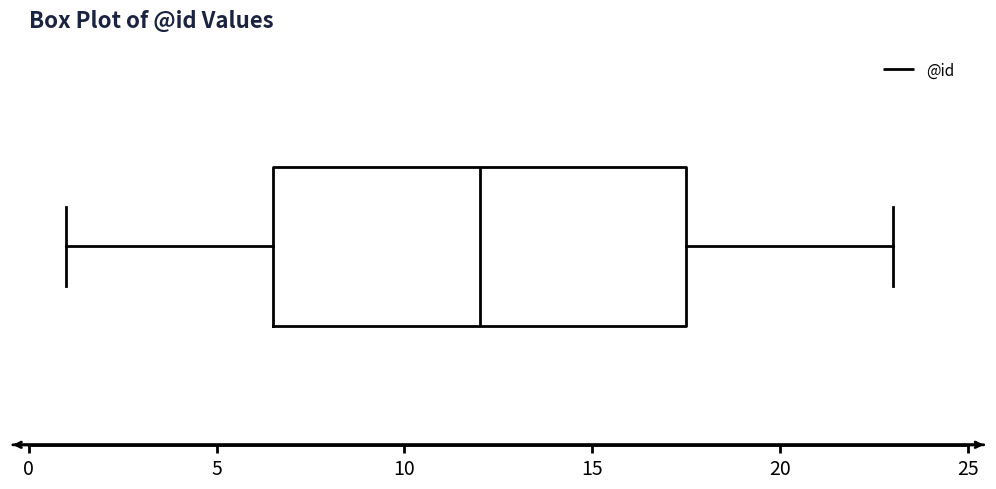

Where does the left whisker of the box end on the x-axis? The values are not printed on the chart, so give them approximately, as read against the axis.

1.0